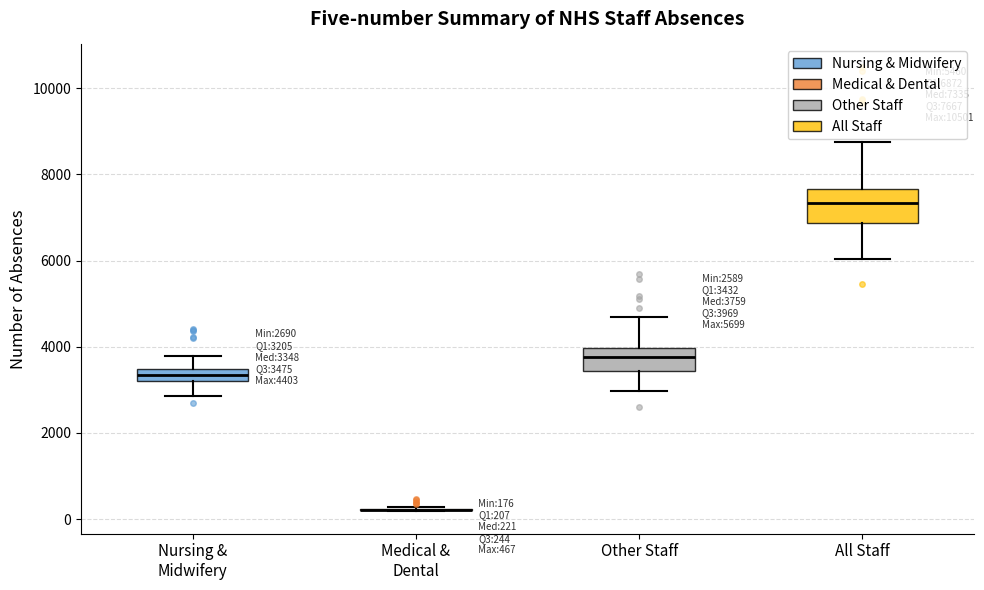

Which box is the tallest, from its lower edge to its upper edge?

All Staff